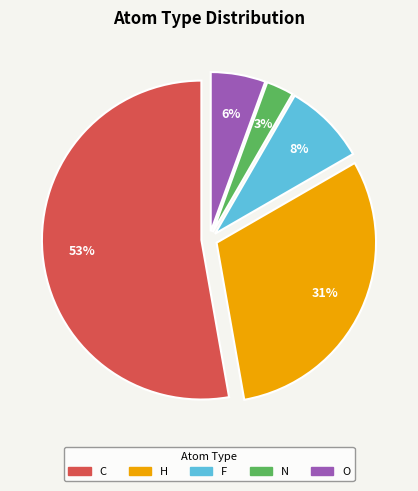

To the nearest percent, what portion does F represent?

8%